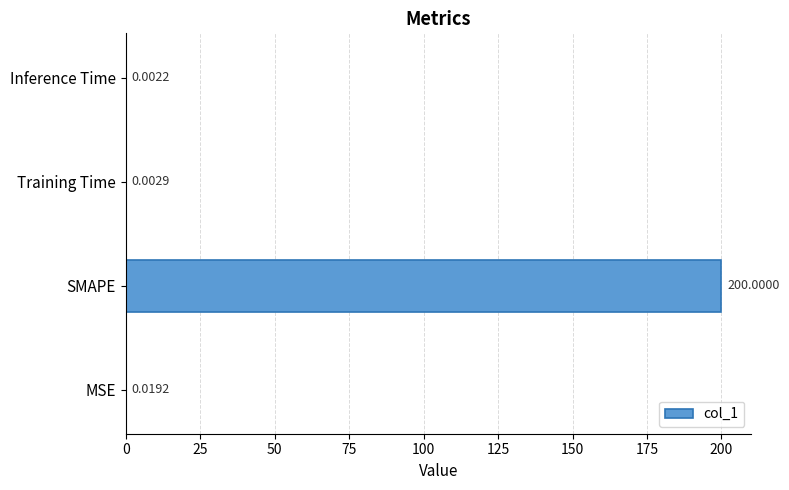

Where is the data nearest to the value 100?

MSE